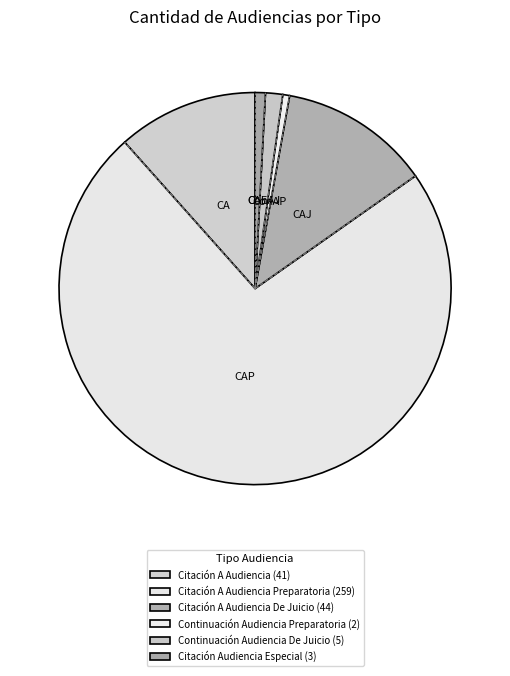

Which slice is the smallest?

Continuación Audiencia Preparatoria